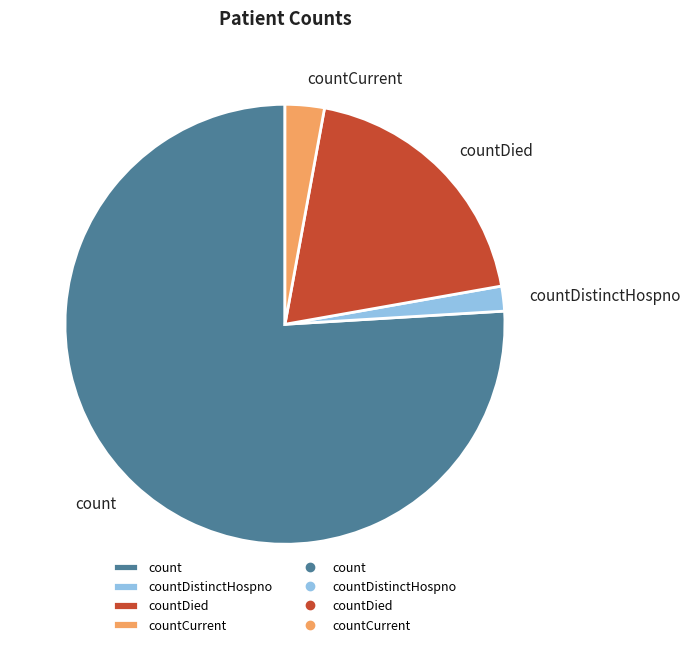

Which has a higher value, countDied or count?

count